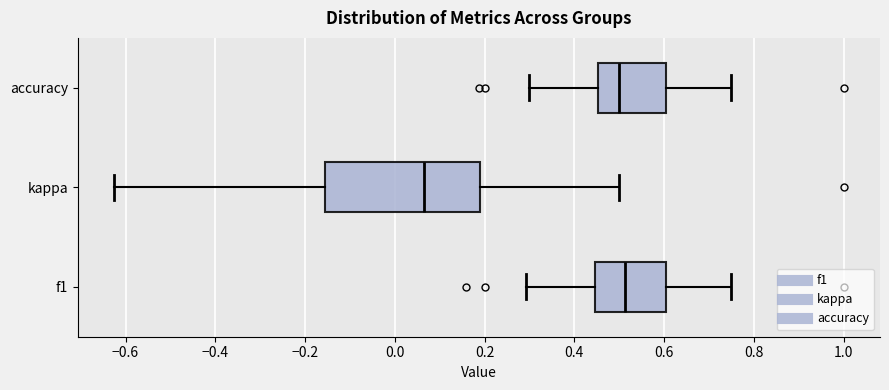

Where does the median line of the box for kappa sit on the x-axis? The values are not printed on the chart, so give them approximately, as read against the axis.

0.06